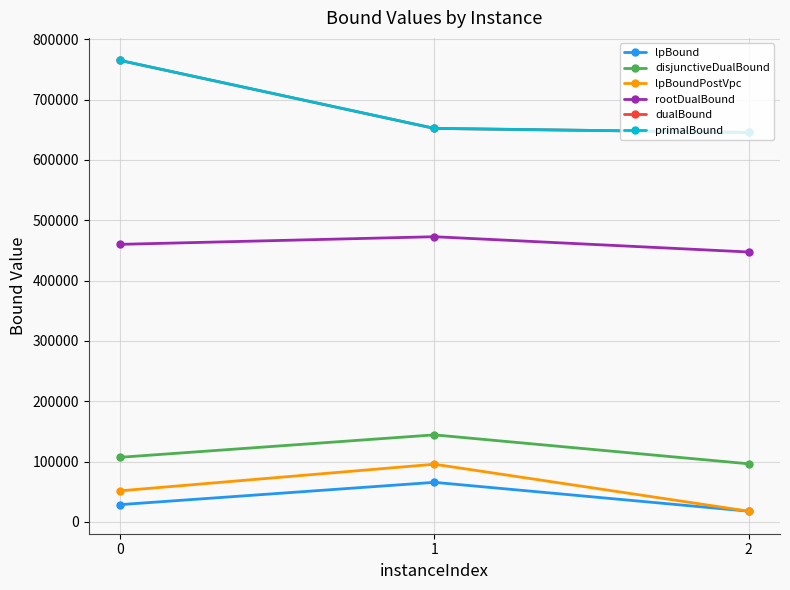

Is it true that lpBoundPostVpc equals 95643.9 at 1?

True